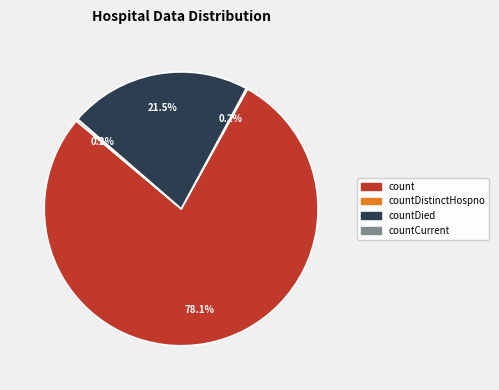

To the nearest percent, what is the average slice percentage?

25%